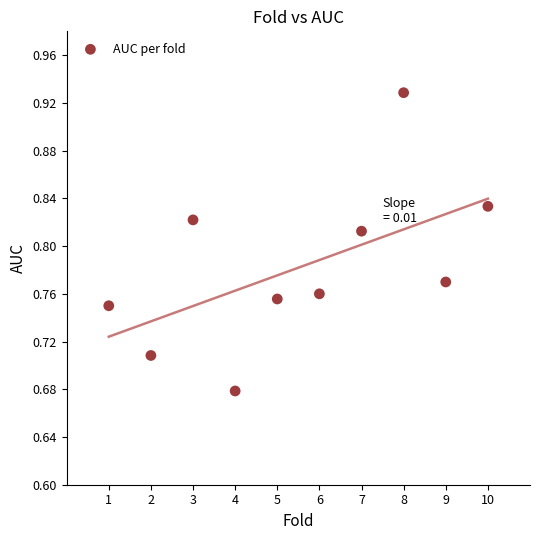

What is the average X value?

5.5